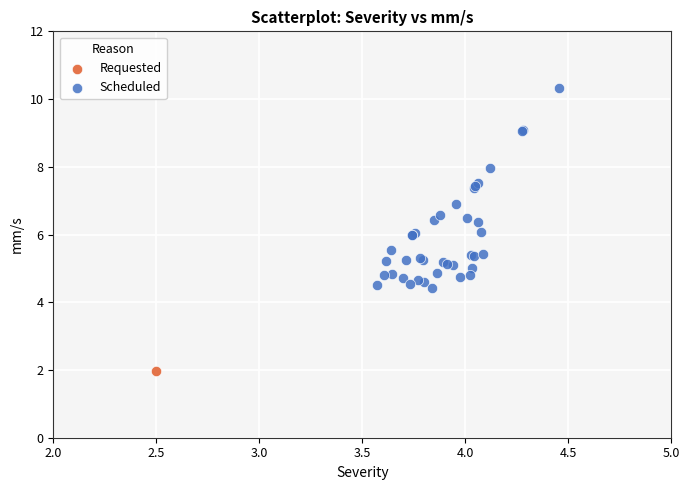

What are all the series names shown in the legend?

Requested, Scheduled